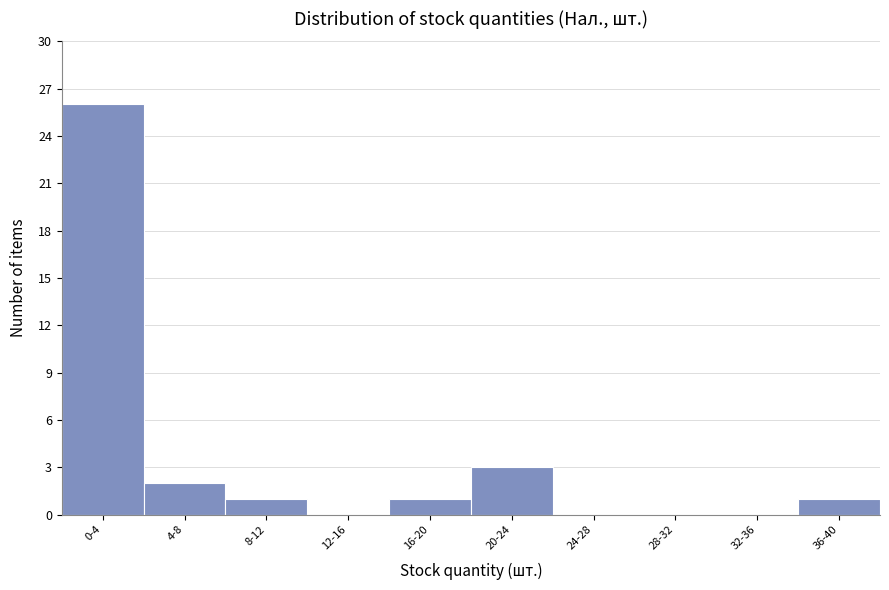

Reading right to left, extract all data points from this chart.

36-40=1	32-36=0	28-32=0	24-28=0	20-24=3	16-20=1	12-16=0	8-12=1	4-8=2	0-4=26